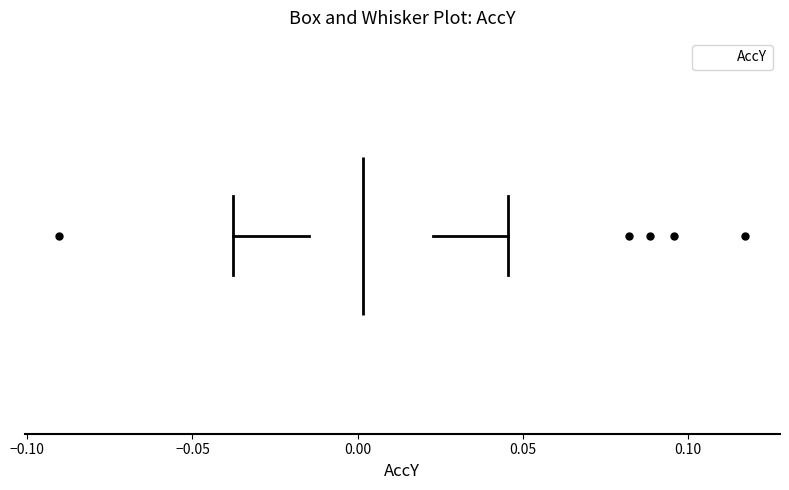

Where does the left whisker of the box end on the x-axis? The values are not printed on the chart, so give them approximately, as read against the axis.

-0.040